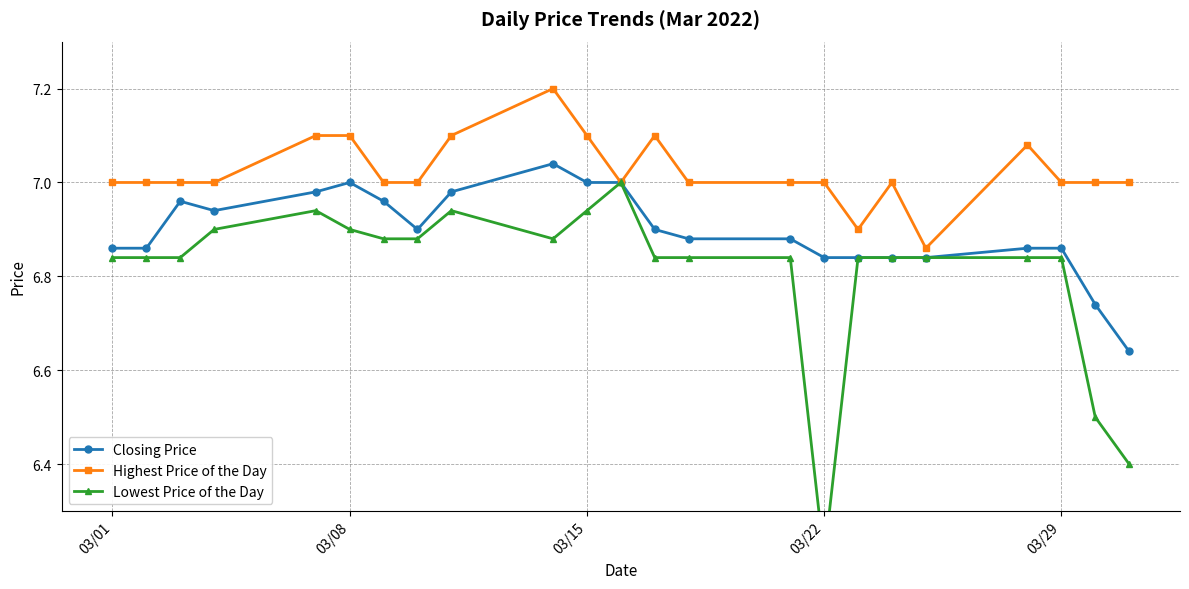

What are all the series names shown in the legend?

Closing Price, Highest Price of the Day, Lowest Price of the Day